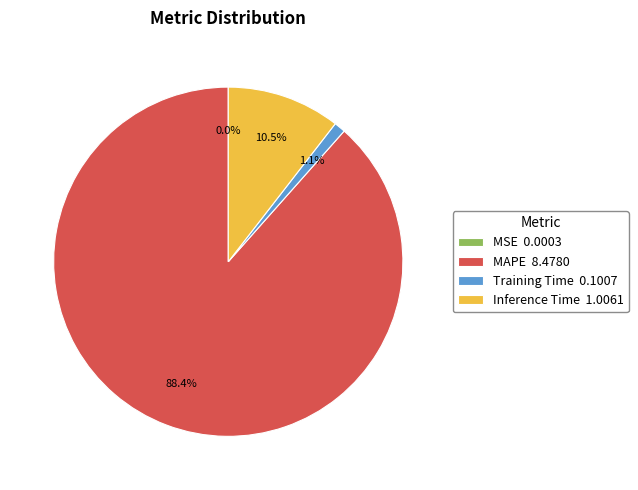

True or false: Training Time accounts for 1% of the total.

True